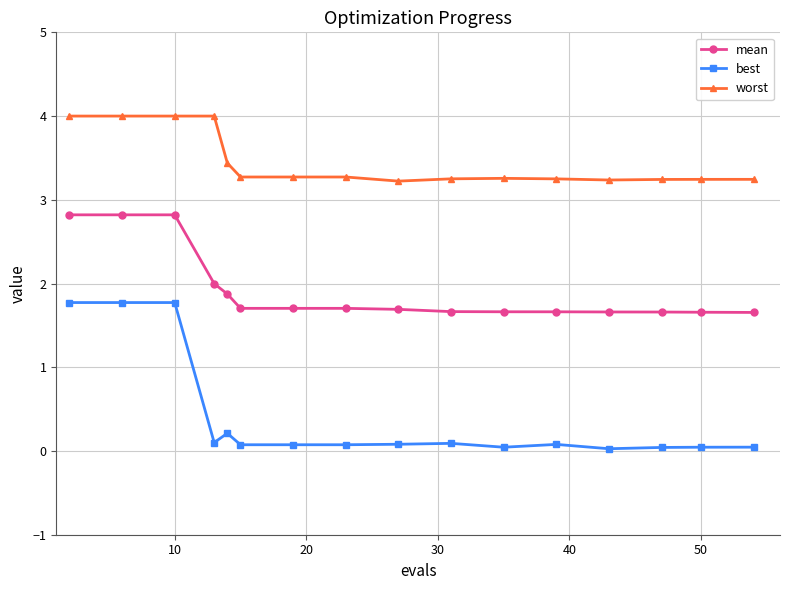

What is the maximum value shown in the chart?

4.0